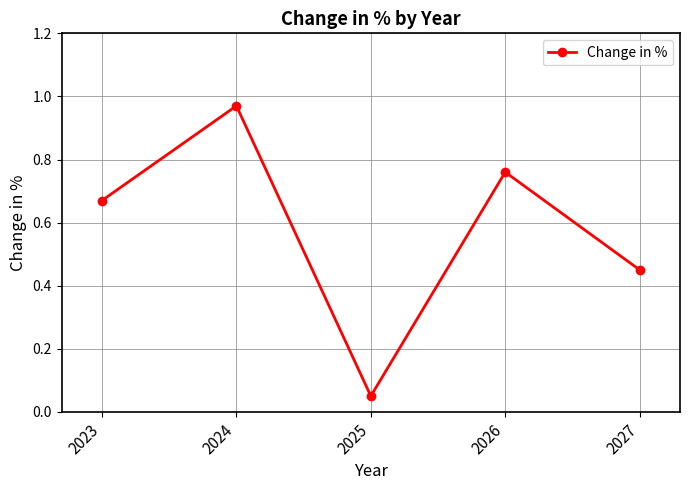

Rank the categories by value from lowest to highest.

2025, 2027, 2023, 2026, 2024